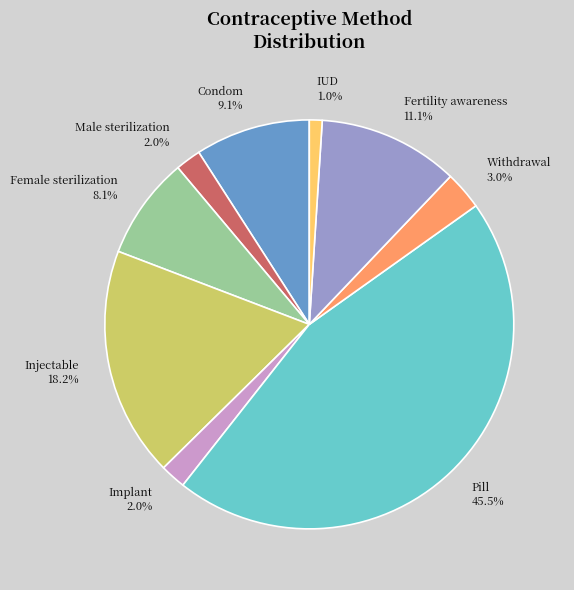

Combined, what portion of the pie is Withdrawal and Condom?

12.1%